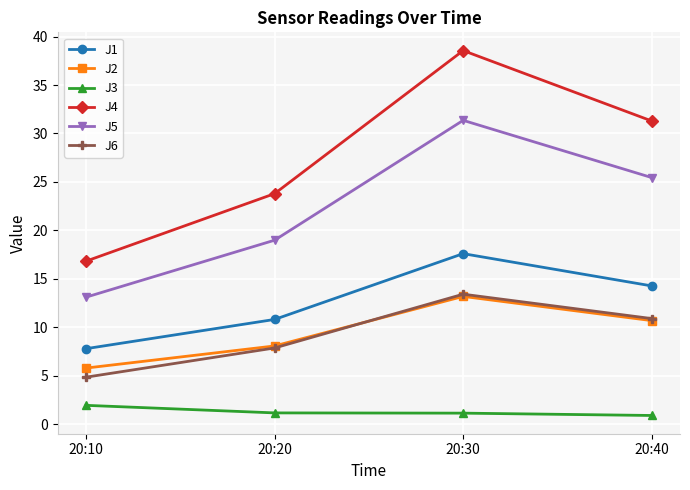

The J1 series shows 3.7 at 20:40. True or false?

False